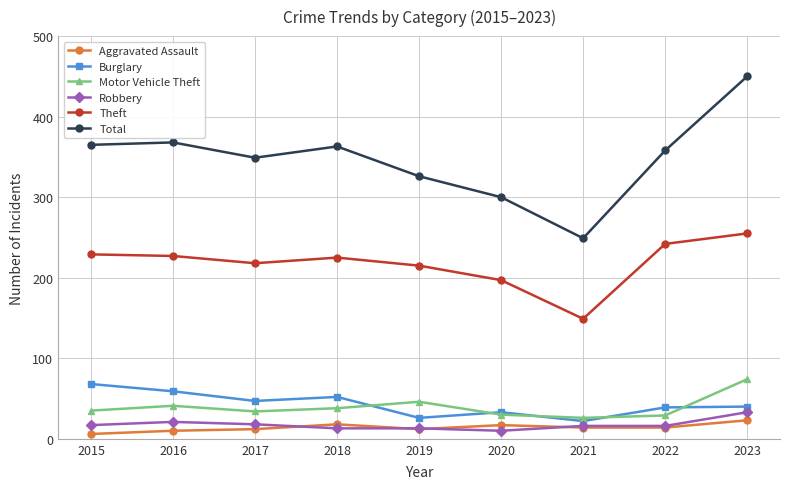

At which label is Theft closest to 202?

2020